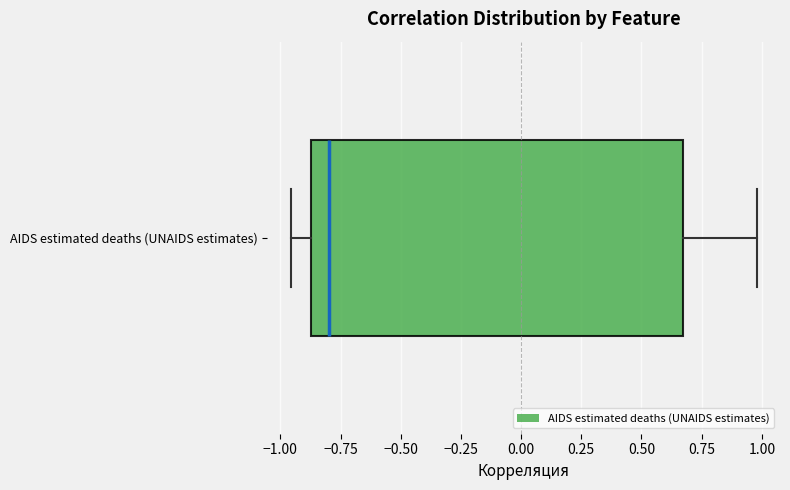

Transcribe this box plot: give where the median line is, the range the box spans, and where the two whiskers end, as read against the x-axis. The values are not printed on the chart, so give them approximately, as read against the axis.

median -0.80, box -0.85 to 0.65, whiskers -0.95 to 1.00